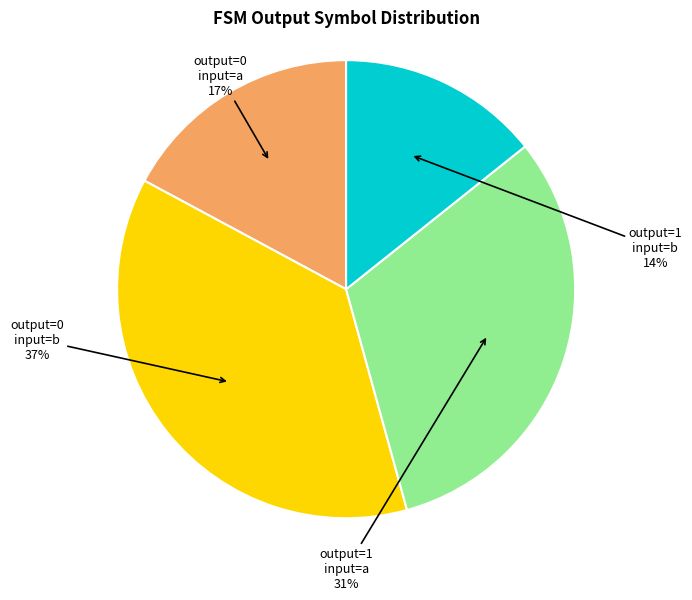

To the nearest percent, what is the average slice percentage?

25%